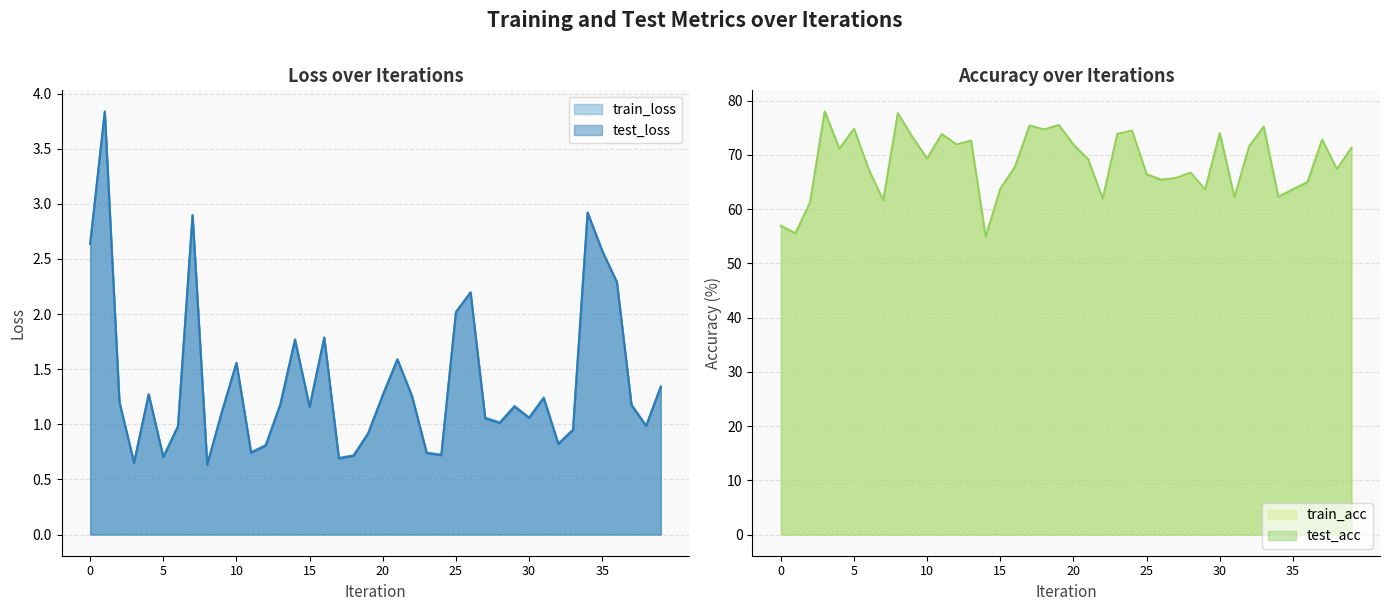

What is the smallest value displayed?

0.6